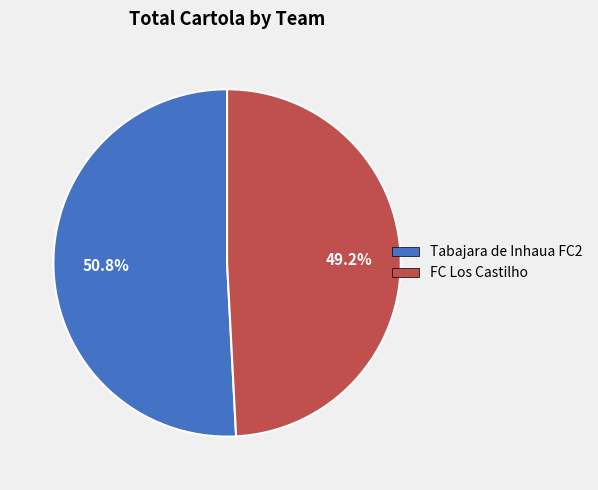

To the nearest percent, what is the difference between the Tabajara de Inhaua FC2 and FC Los Castilho slice percentages?

2%